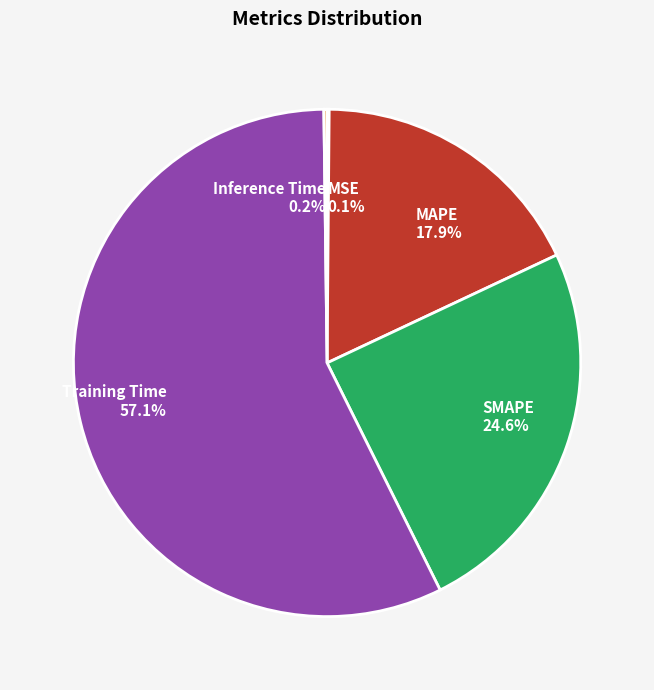

Which has a higher value, Training Time or SMAPE?

Training Time